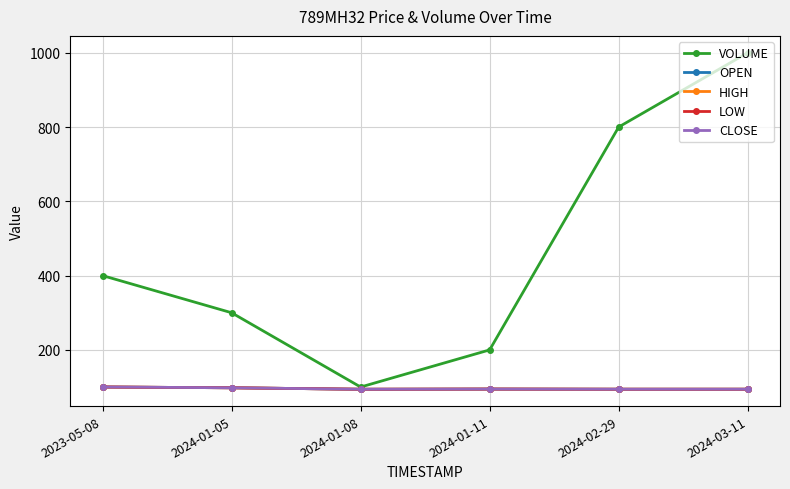

Is this an area chart (filled region under the line)?

No